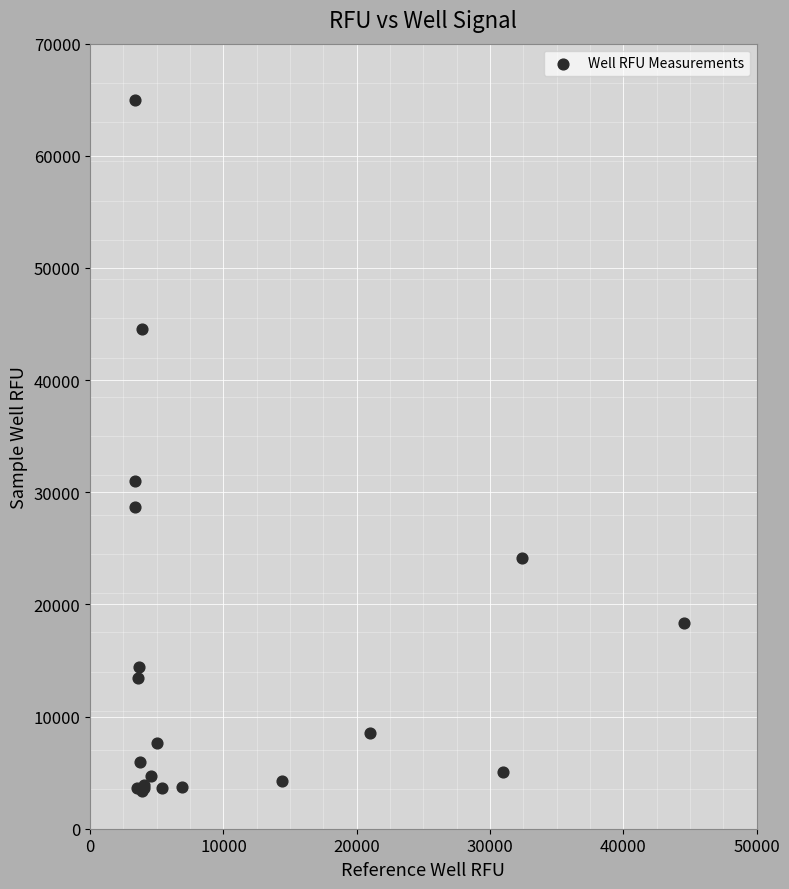

What Y value in the scatter plot is closest to 34180?

31025